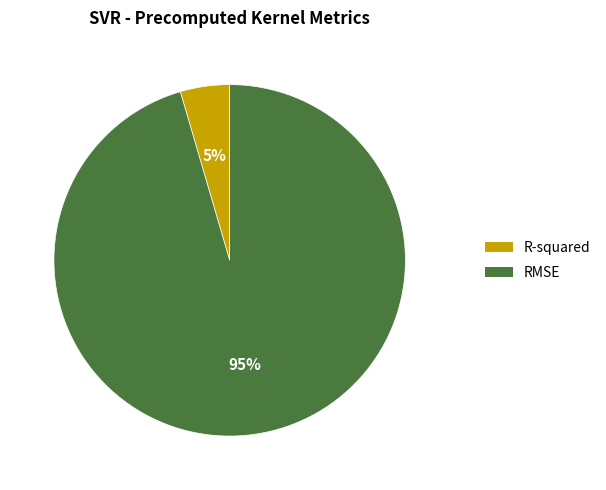

Rank the categories by value from highest to lowest.

RMSE, R-squared